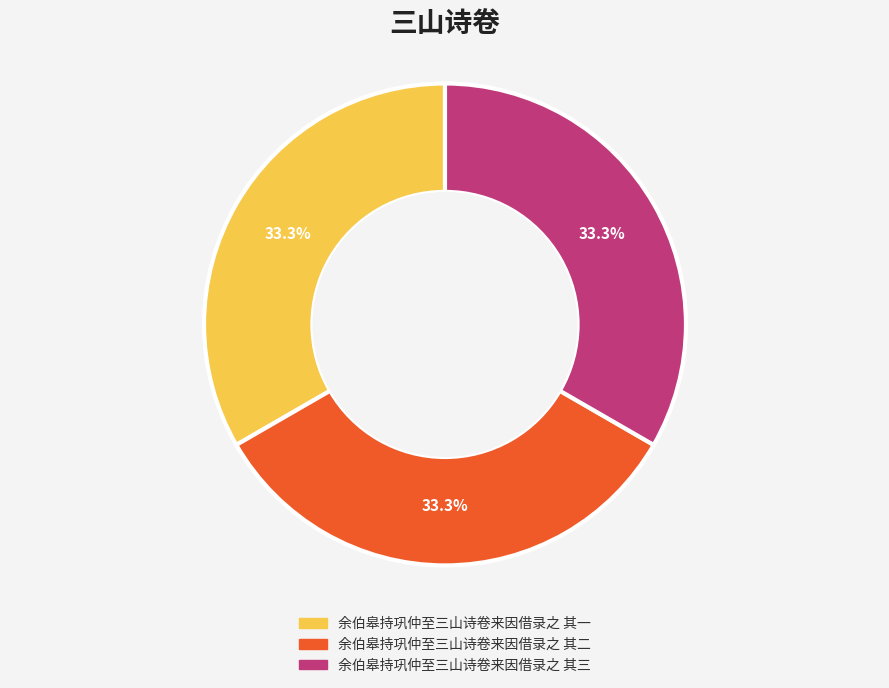

Does 余伯皋持巩仲至三山诗卷来因借录之 其二 represent more than half of the total?

No